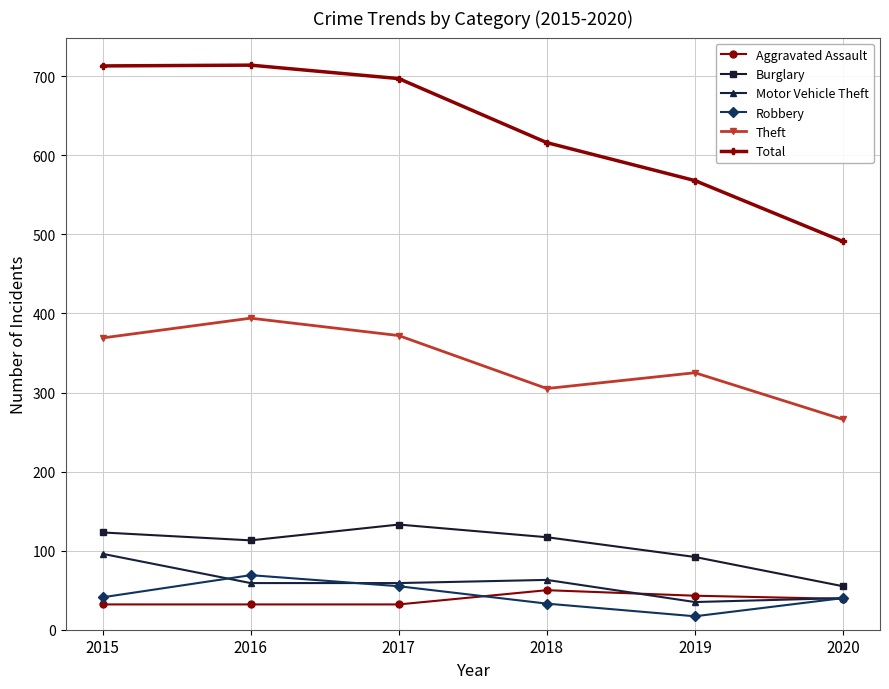

What is the difference between the Theft values at 2017 and 2018?

67